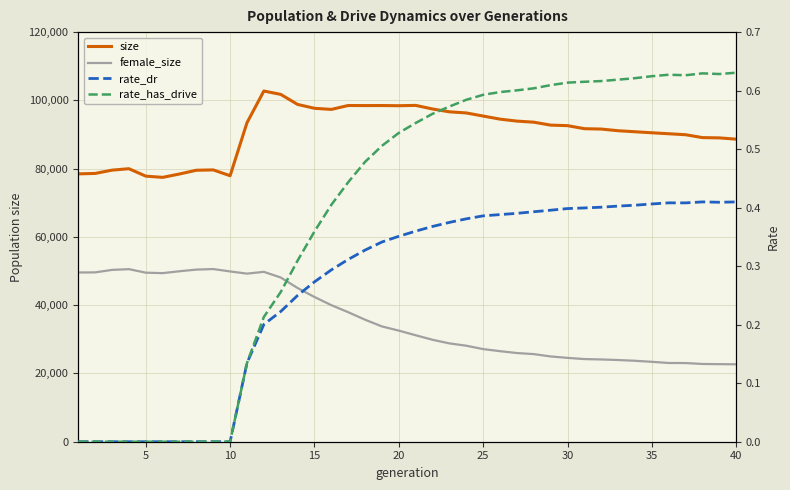

Count the number of categories in the chart.

40